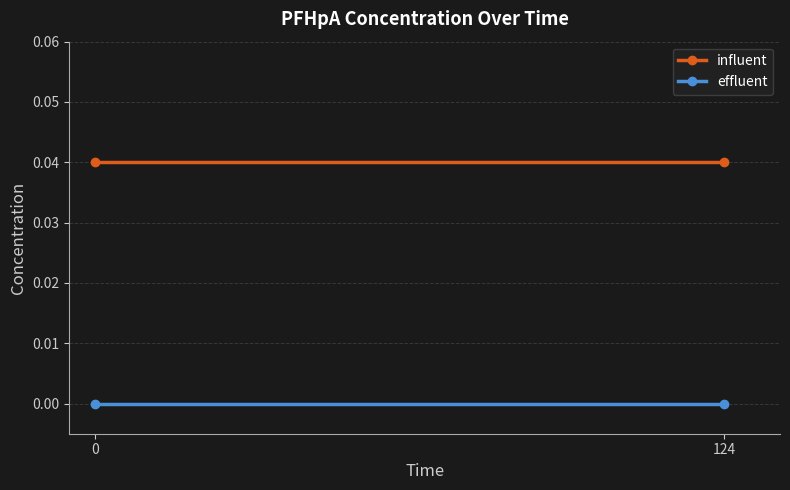

What is the sum of the influent values at 124 and 0?

0.1